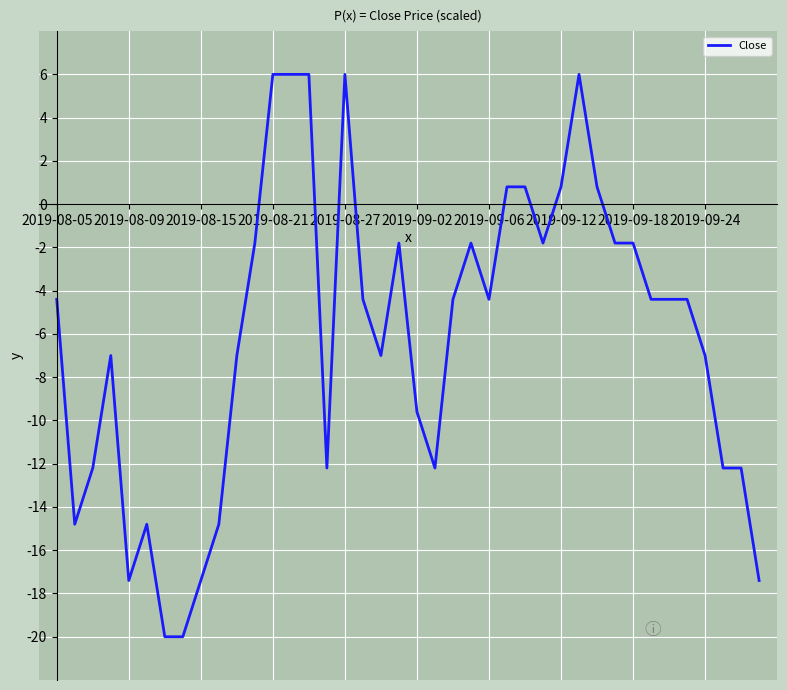

What is the smallest value displayed?

-20.0